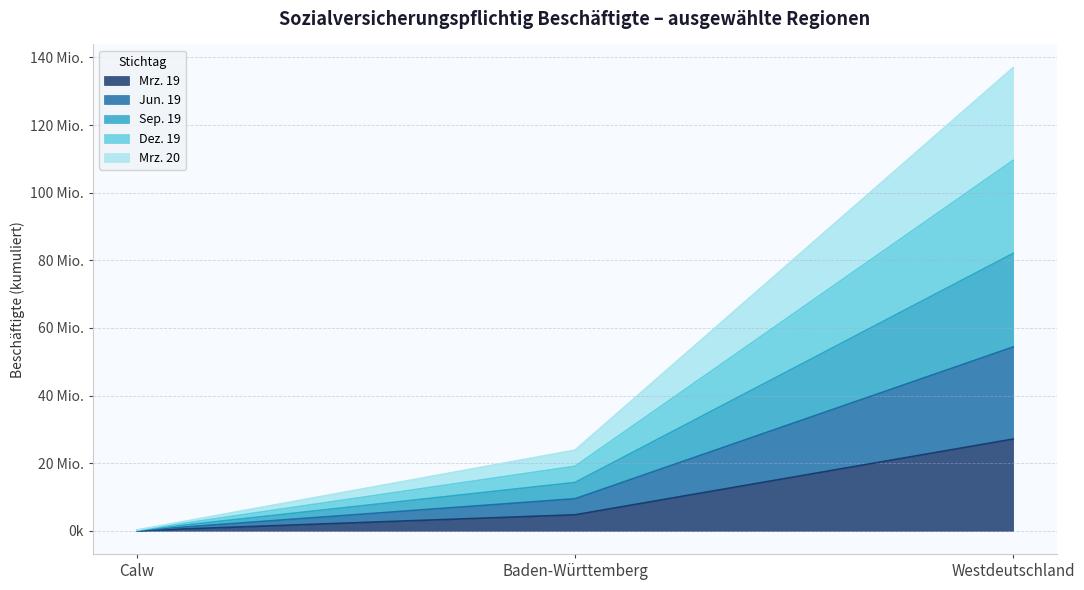

Between Baden-Württemberg and Westdeutschland, which is larger?

Westdeutschland